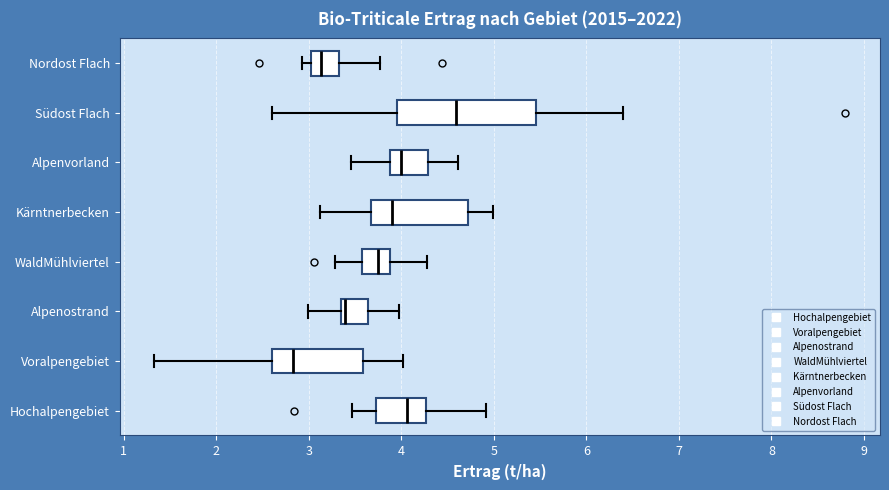

Reading bottom to top, transcribe this box plot: for each box, give where its median line is, the range the box spans, and where its two whiskers end, as read against the x-axis. The values are not printed on the chart, so give them approximately, as read against the axis.

Hochalpengebiet: median 4.1, box 3.7 to 4.3, whiskers 3.5 to 4.9
Voralpengebiet: median 2.8, box 2.6 to 3.6, whiskers 1.3 to 4.0
Alpenostrand: median 3.4 (just right of the box's left edge), box 3.4 to 3.6, whiskers 3.0 to 4.0
WaldMühlviertel: median 3.7, box 3.6 to 3.9, whiskers 3.3 to 4.3
Kärntnerbecken: median 3.9, box 3.7 to 4.7, whiskers 3.1 to 5.0
Alpenvorland: median 4.0, box 3.9 to 4.3, whiskers 3.5 to 4.6
Südost Flach: median 4.6, box 4.0 to 5.5, whiskers 2.6 to 6.4
Nordost Flach: median 3.1, box 3.0 to 3.3, whiskers 2.9 to 3.8